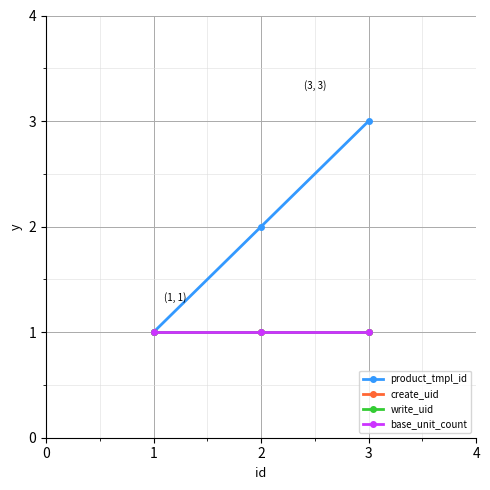

Is this an area chart (filled region under the line)?

No